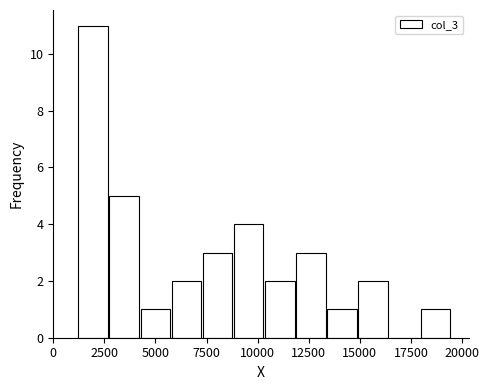

Around what value on the x-axis is the tallest bar? Give the approximate position of its centre, as read against the axis.

2000